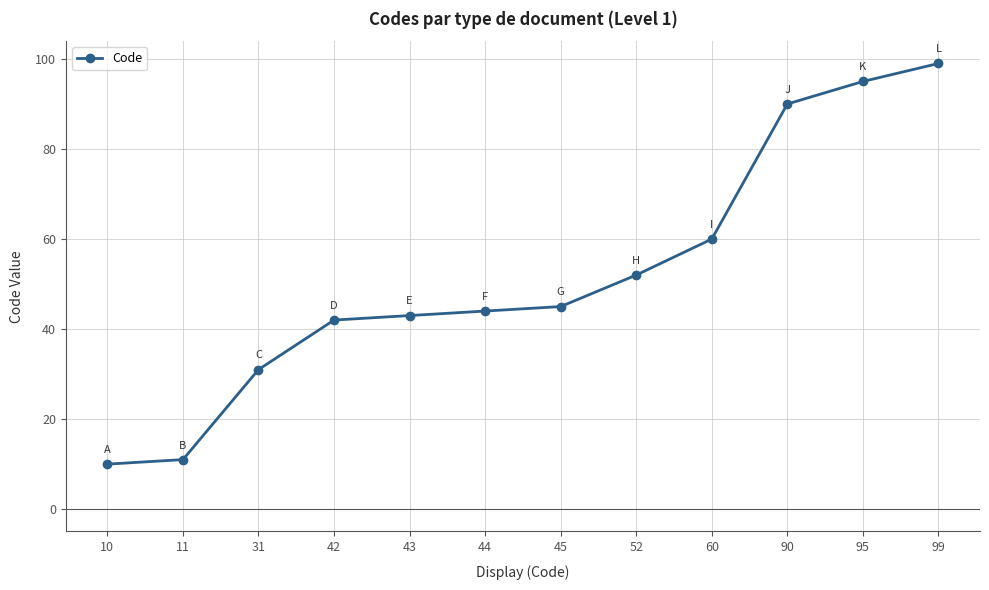

What is the ratio of the value at 60 to the value at 99?

0.6